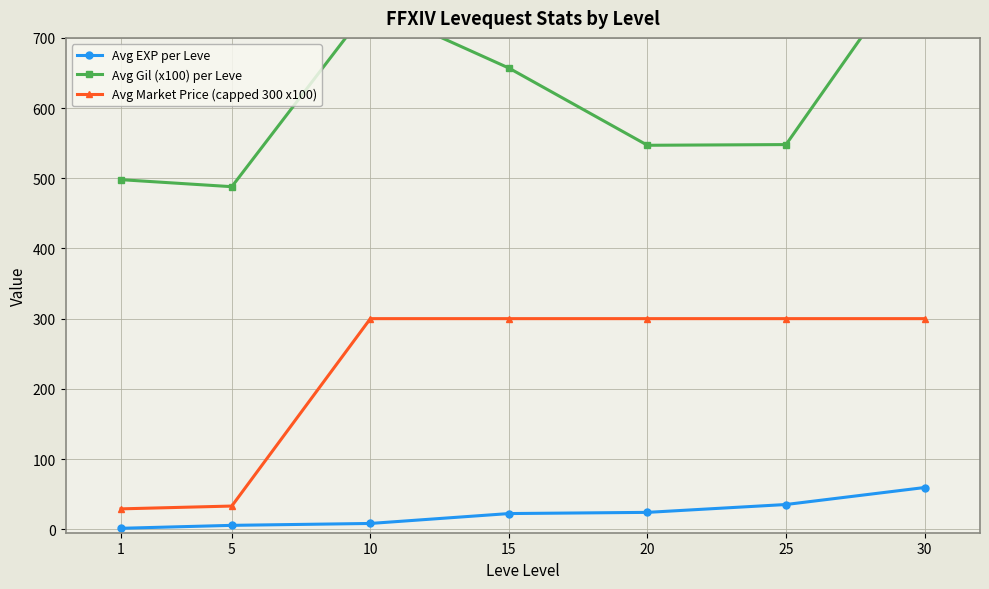

List the series in order of their peak value, highest first.

Avg Gil (x100) per Leve, Avg Market Price (capped 300 x100), Avg EXP per Leve